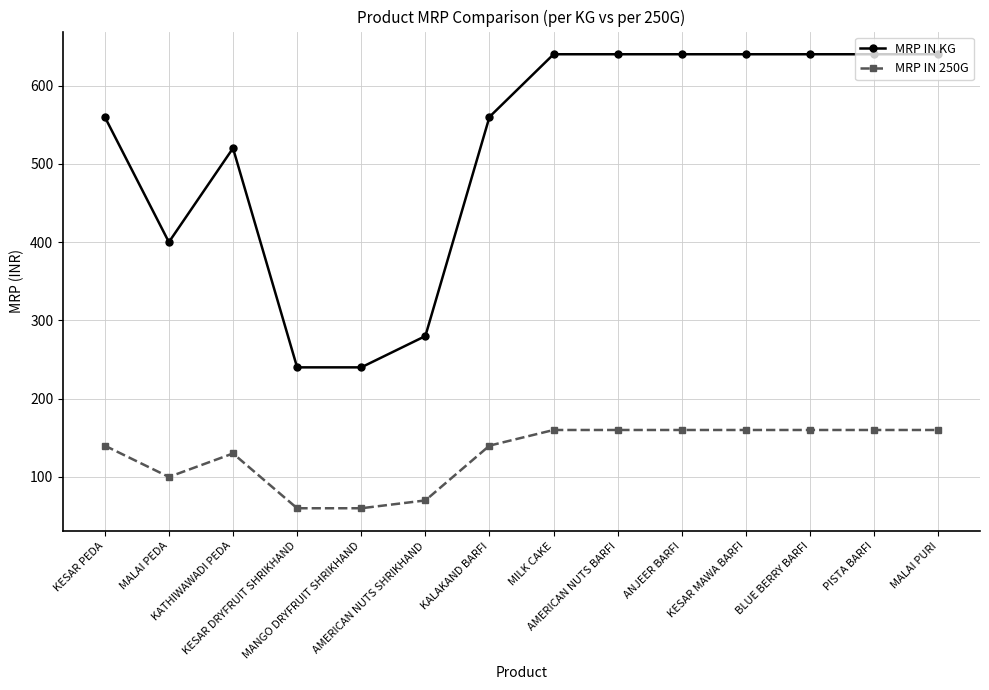

Count the MRP IN KG values in the range 400 to 640.

11